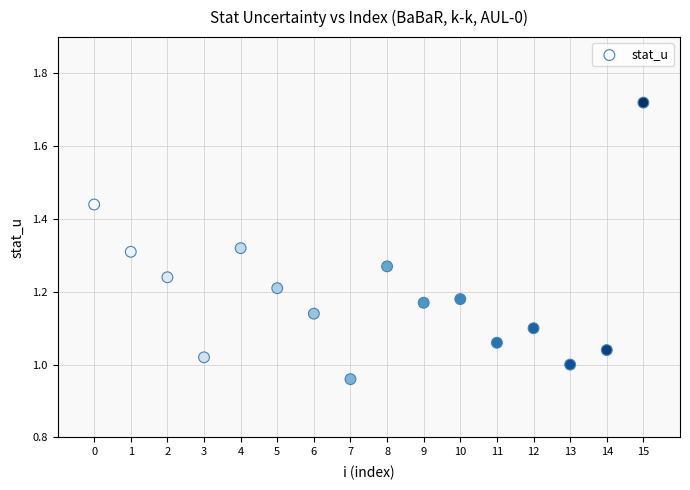

What is the range of Y values (max minus min)?

0.8